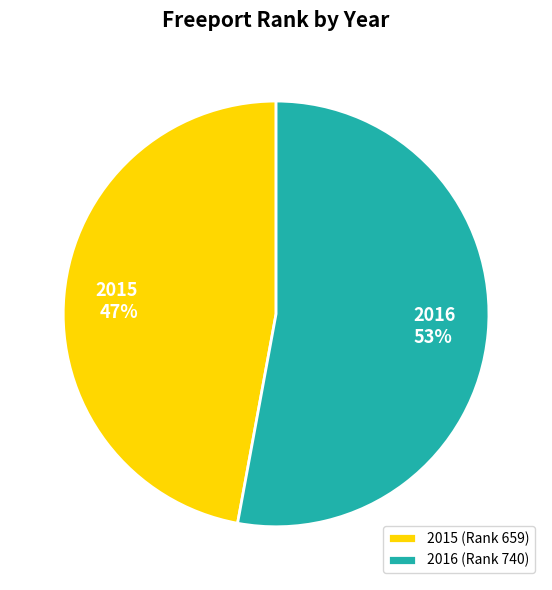

How many segments does this pie chart have?

2